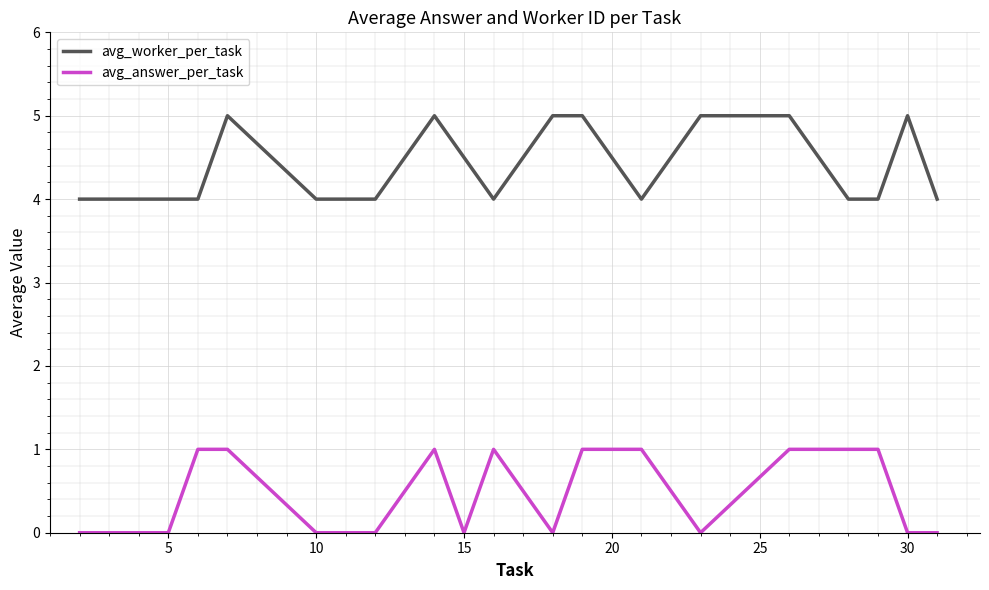

What is the difference between the maximum and minimum values in the avg_answer_per_task series?

1.0